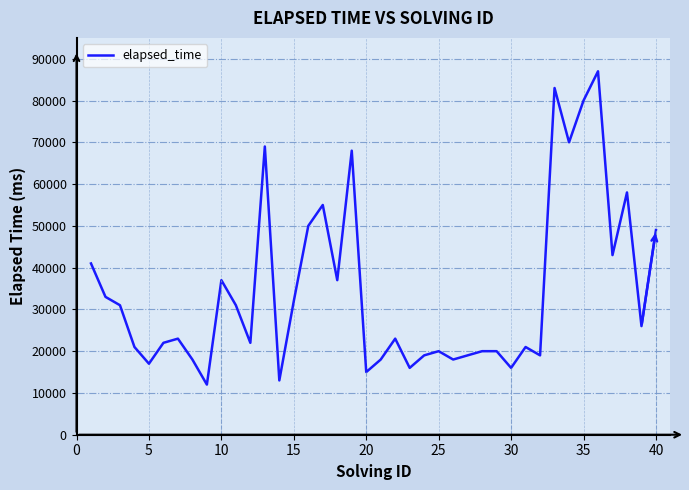

What is the maximum value shown in the chart?

87000